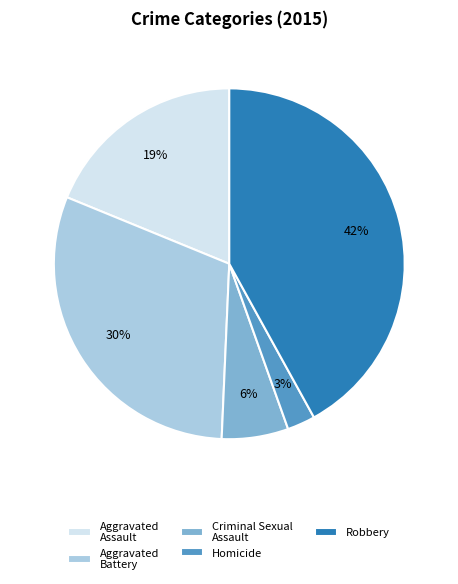

What is the largest slice in the pie chart?

Robbery